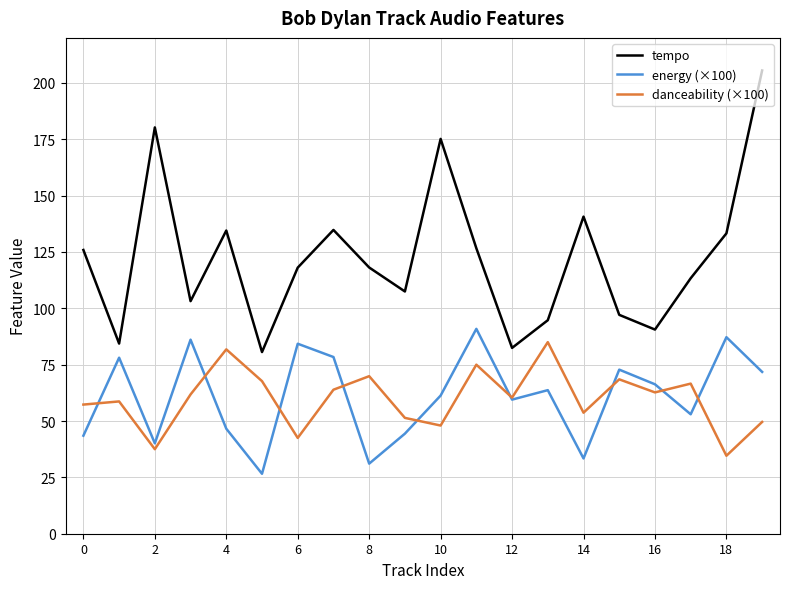

Which series has the widest spread of values?

tempo